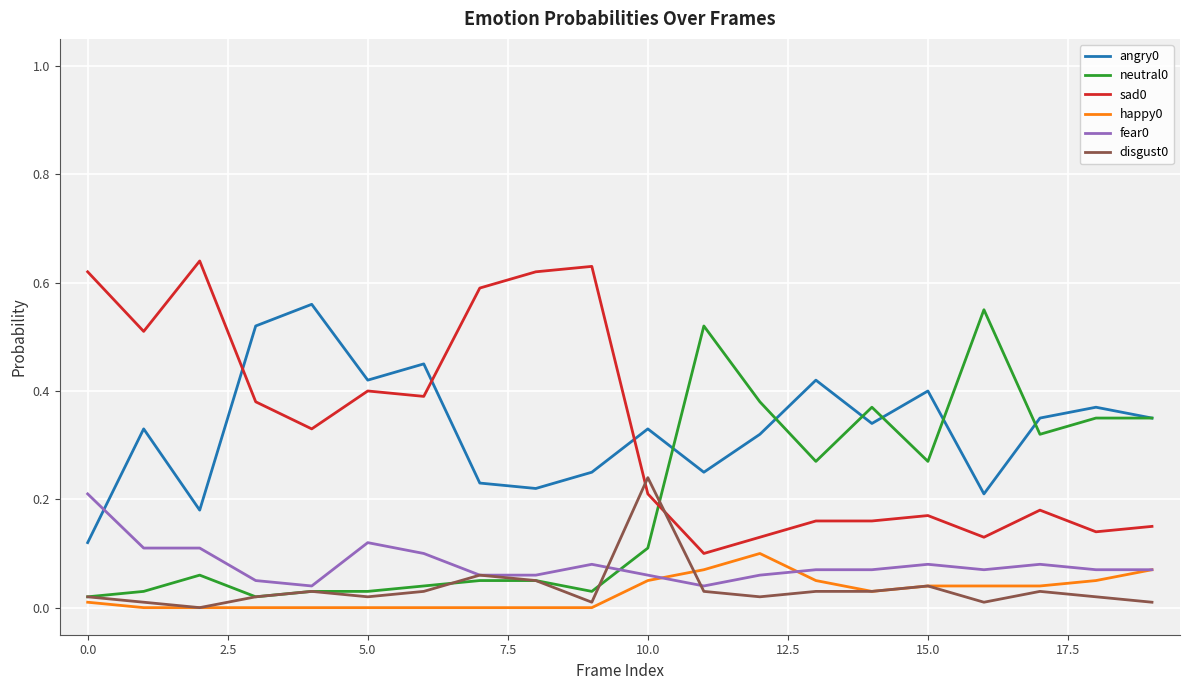

True or false: fear0 and sad0 cross at least once.

False